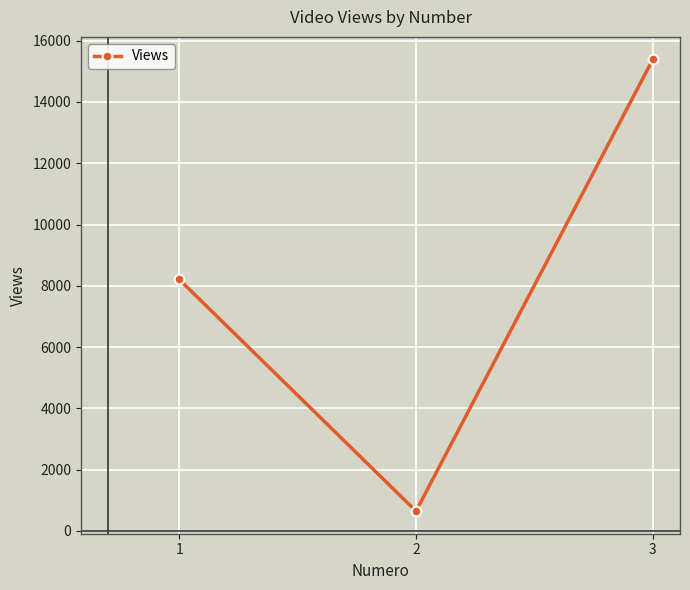

The value at 3 is 15385. True or false?

True